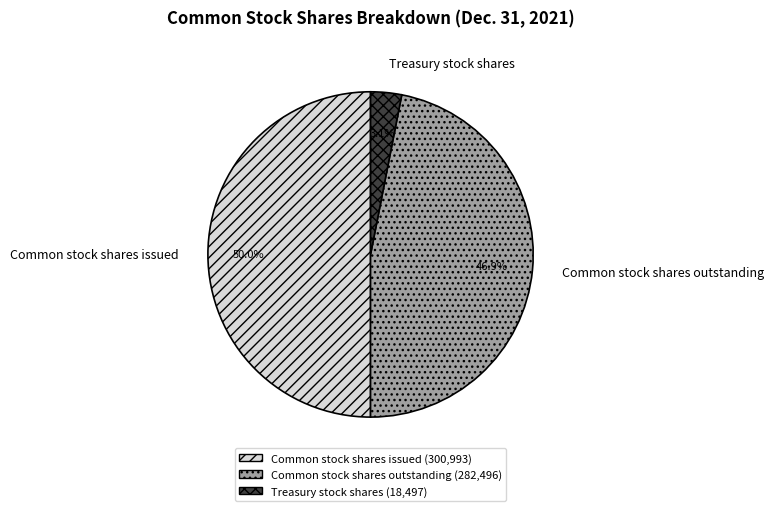

To the nearest percent, what percentage of the pie is Treasury stock shares?

3%